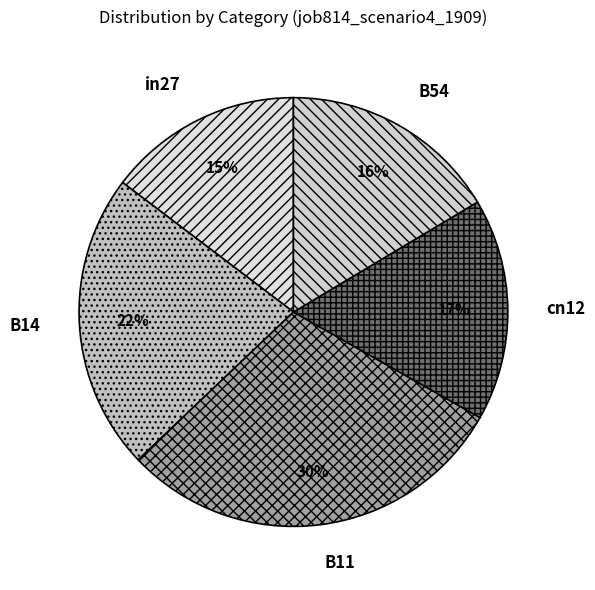

To the nearest percent, what is the difference between the largest and smallest slice percentages?

15%